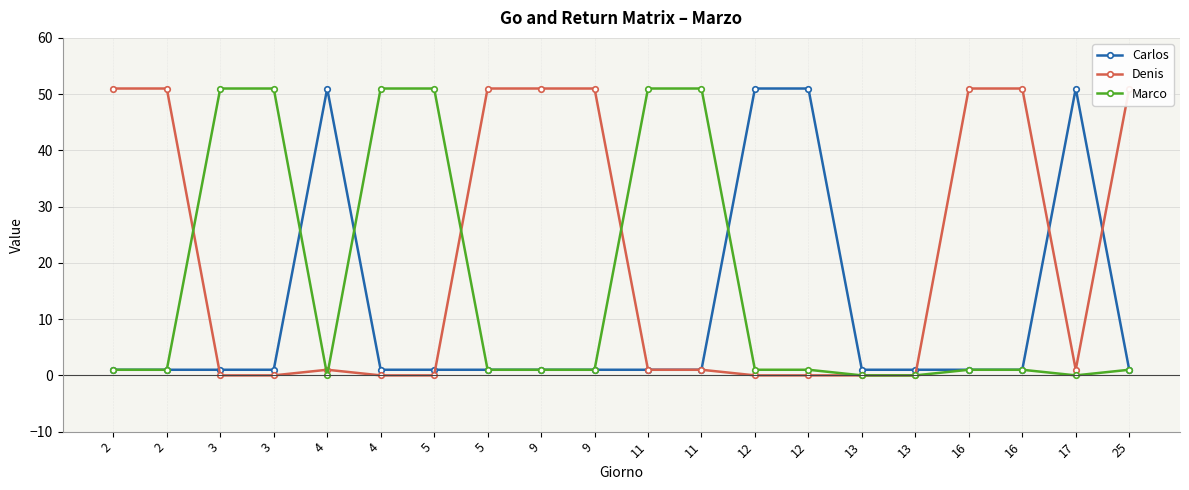

Rank the series at 2 from highest to lowest value.

Denis, Carlos, Marco